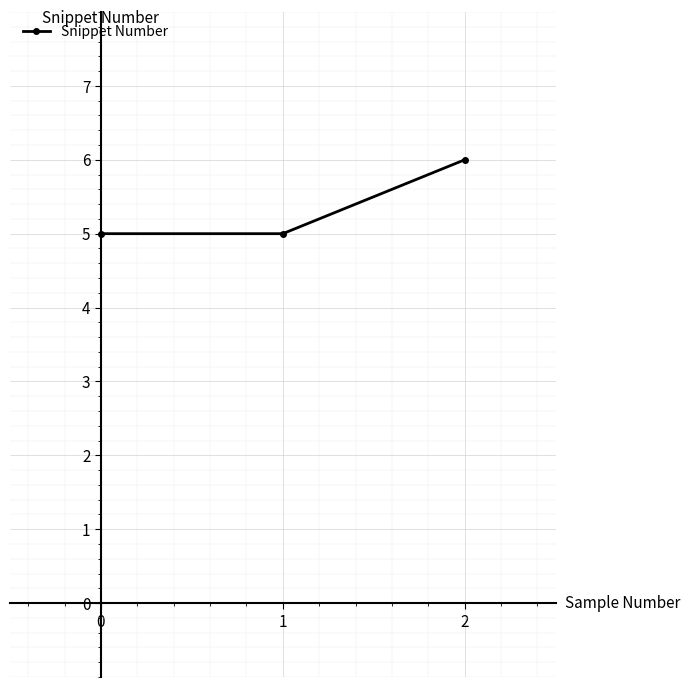

Is it true that the value at 1 is 5?

True